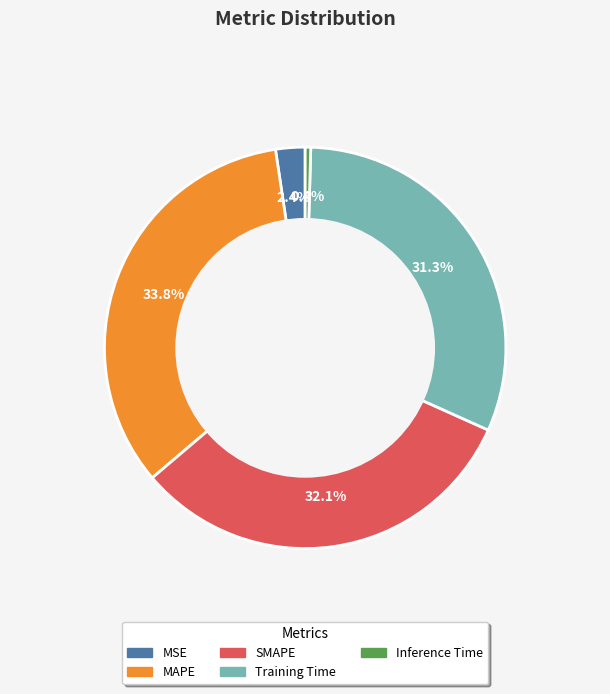

To the nearest percent, what is the difference between the SMAPE and Training Time slice percentages?

1%